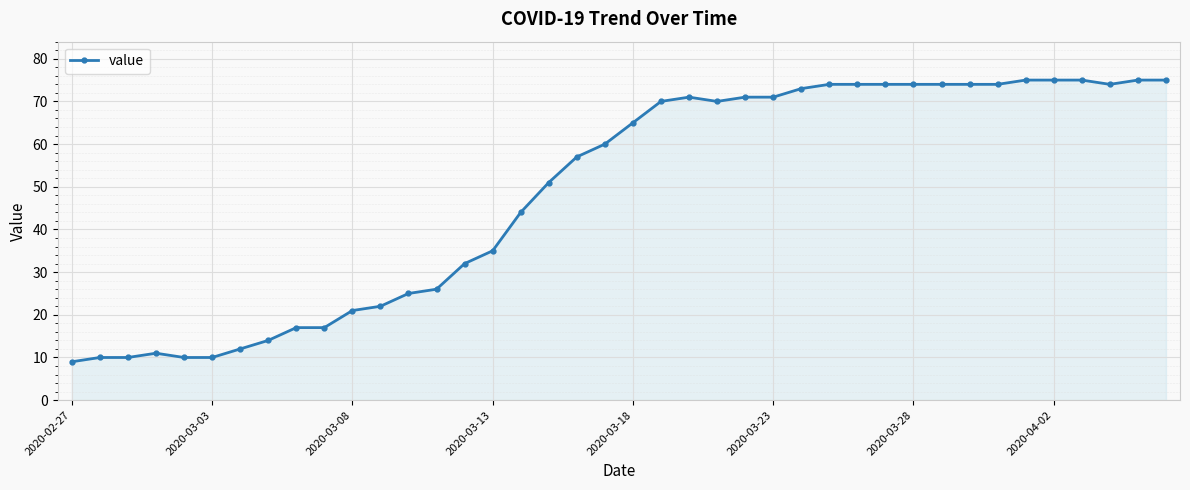

What is the value of the 24th point from the left?

70